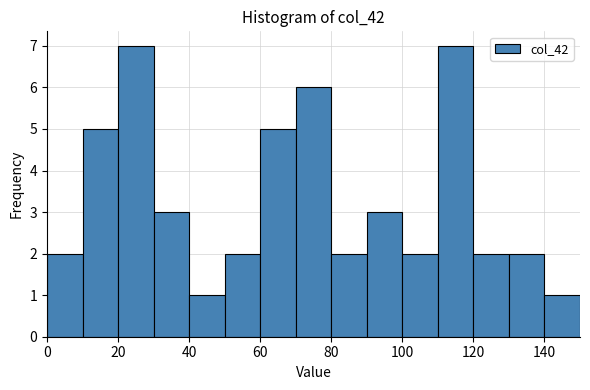

Reading left to right, list every bar in this chart as the range it spans on the x-axis followed by its height. The values are not printed on the chart, so give them approximately, as read against the axis.

0 to 10: 2
10 to 20: 5
20 to 30: 7
30 to 40: 3
40 to 50: 1
50 to 60: 2
60 to 70: 5
70 to 80: 6
80 to 90: 2
90 to 100: 3
100 to 110: 2
110 to 120: 7
120 to 130: 2
130 to 140: 2
140 to 150: 1